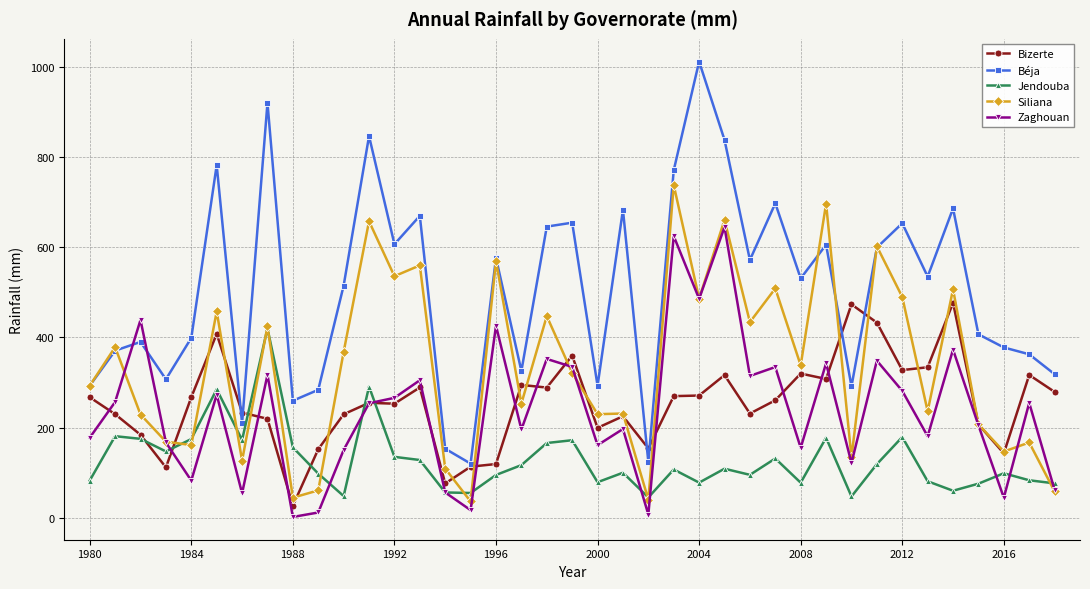

After their last crossing, which series has the higher values: Zaghouan or Béja?

Béja